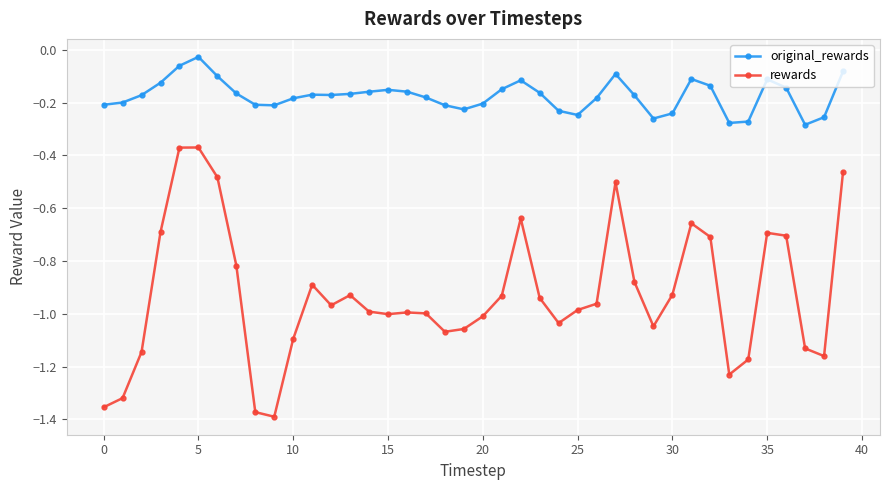

True or false: original_rewards and rewards cross at least once.

False